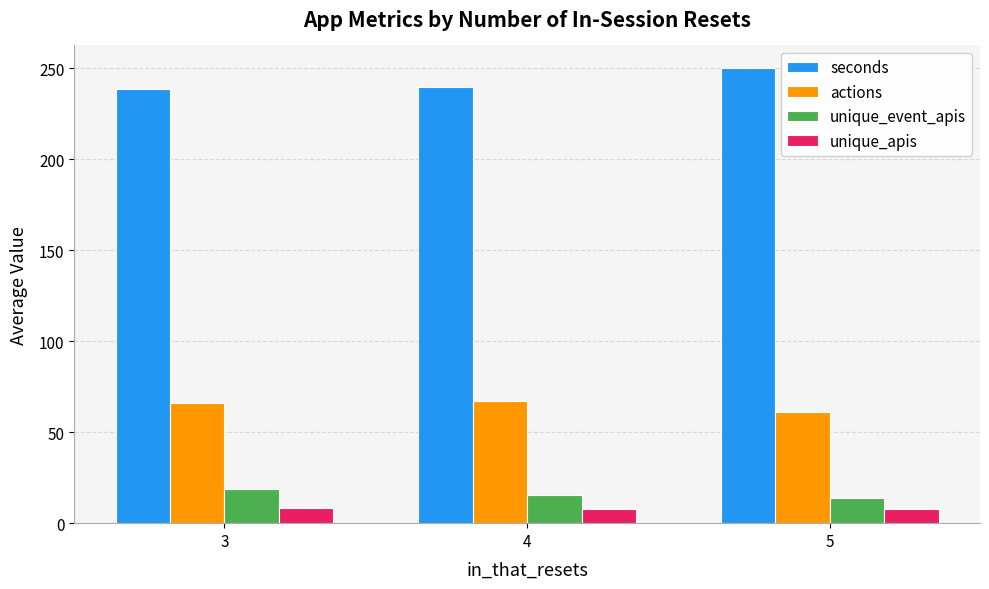

The value of unique_event_apis at 3 is 18.7. True or false?

True